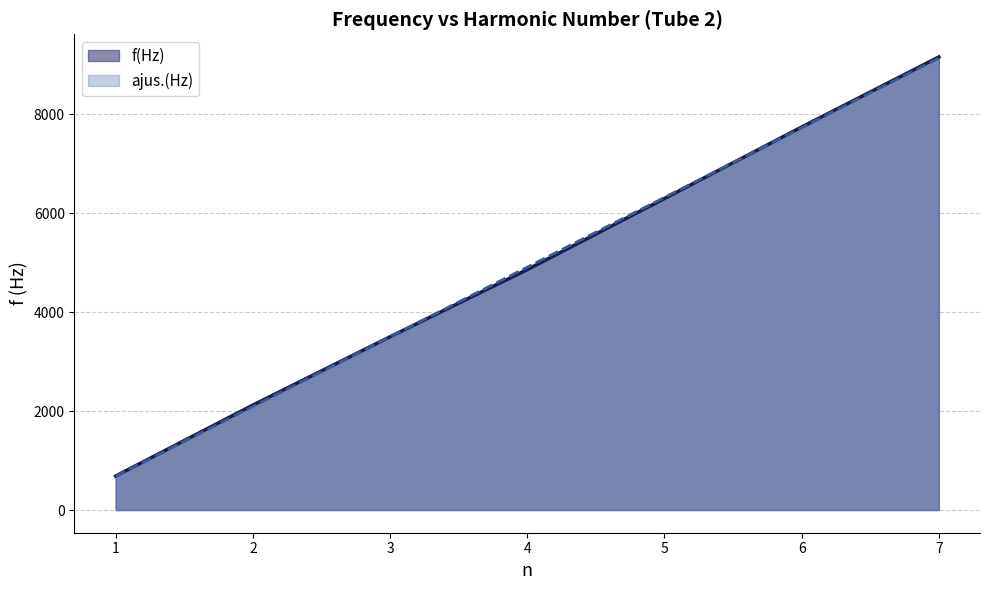

At 1, list the series in order from smallest to largest.

ajus.(Hz), f(Hz)